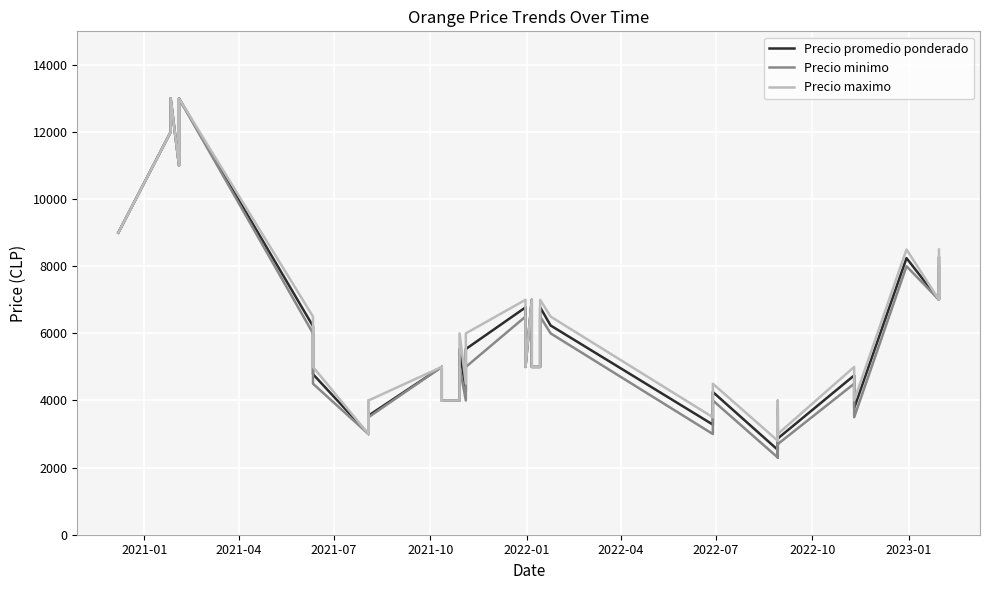

True or false: Precio maximo and Precio promedio ponderado intersect in this chart.

False